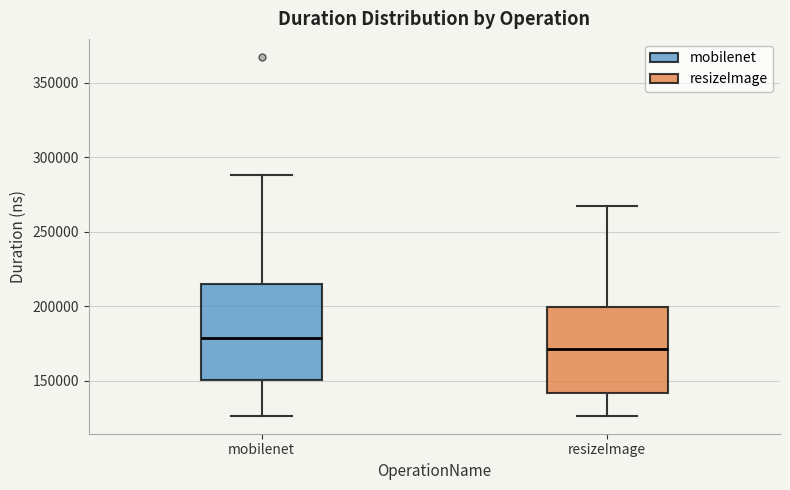

Reading left to right, read every box against the y-axis: the position of its median line, the range the box covers, and the ends of its whiskers. The values are not printed on the chart, so give them approximately, as read against the axis.

mobilenet: median 180000, box 150000 to 215000, whiskers 125000 to 290000
resizeImage: median 170000, box 140000 to 200000, whiskers 125000 to 265000